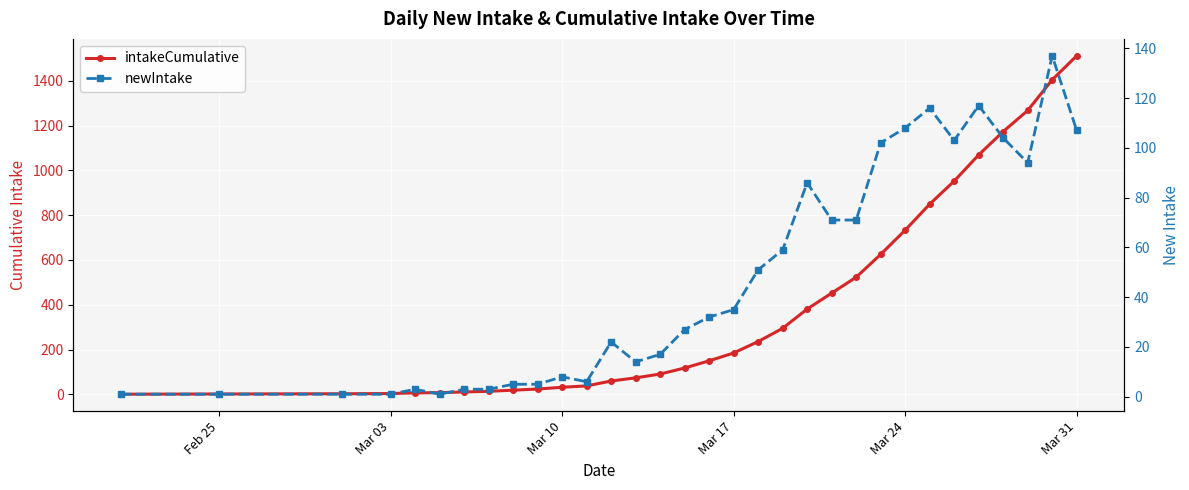

How many data points does each series have?

32